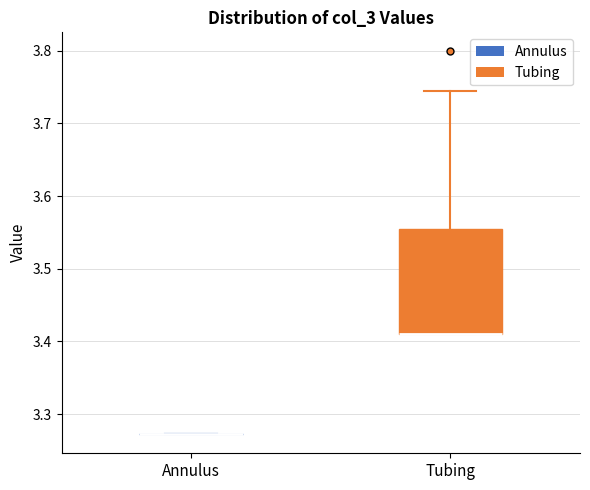

Where is the upper edge of the box for Tubing on the y-axis? The values are not printed on the chart, so give them approximately, as read against the axis.

3.55